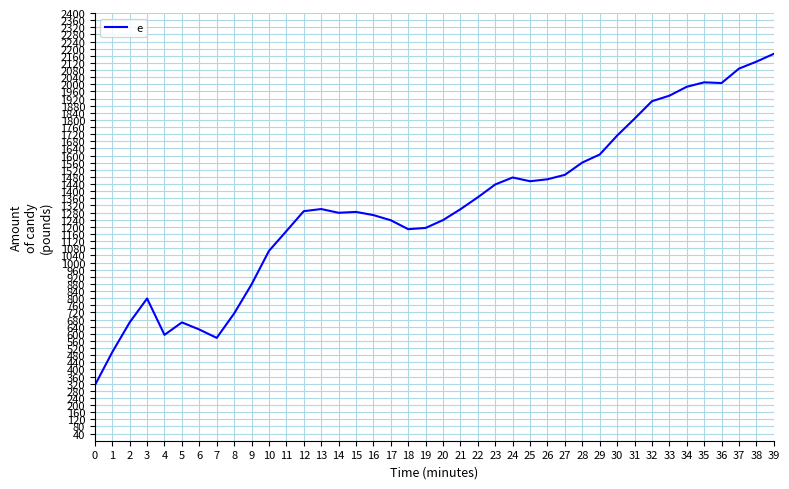

What is the difference between the maximum and second lowest values?

1674